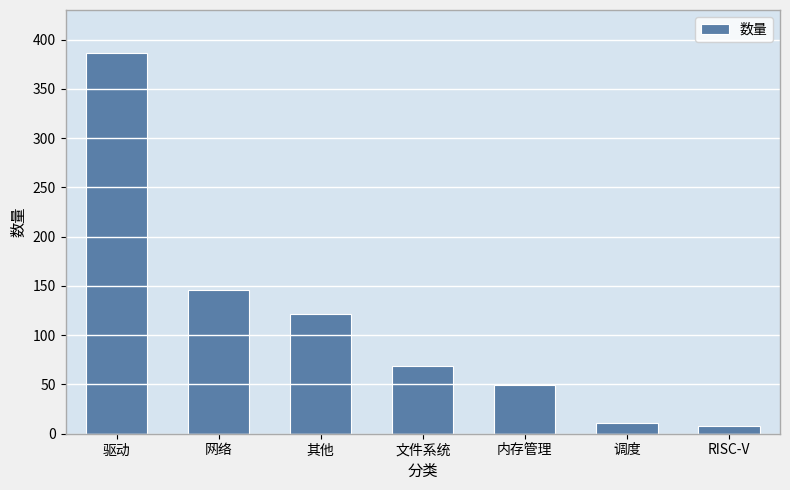

What is the greatest value displayed?

386